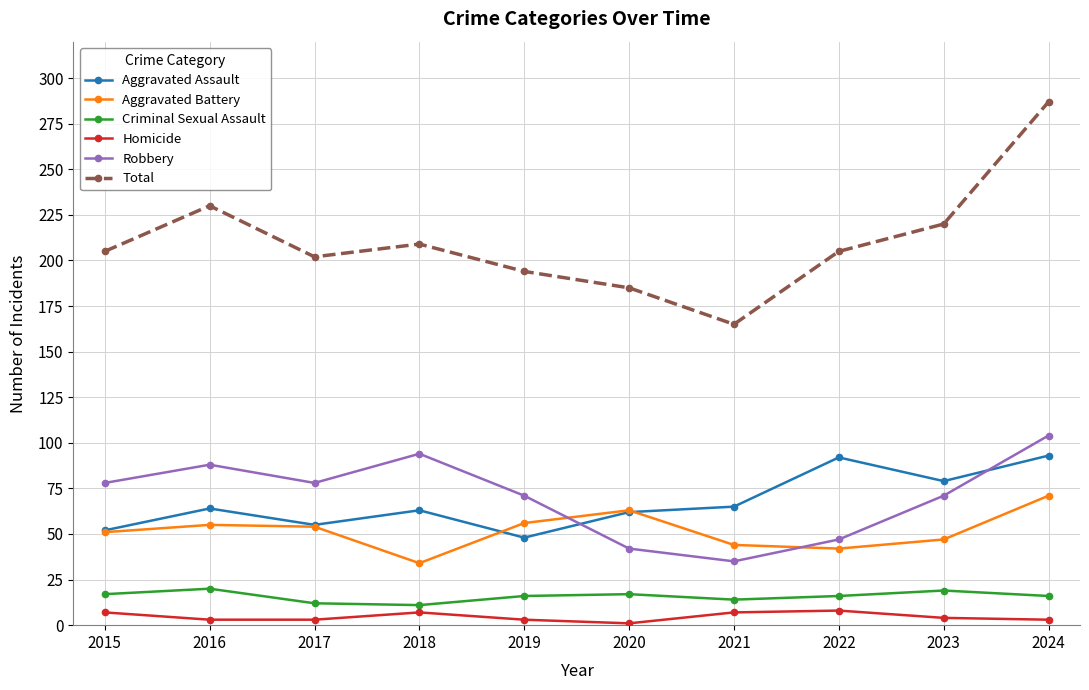

True or false: Total has more than 1 points higher than both neighbors.

True